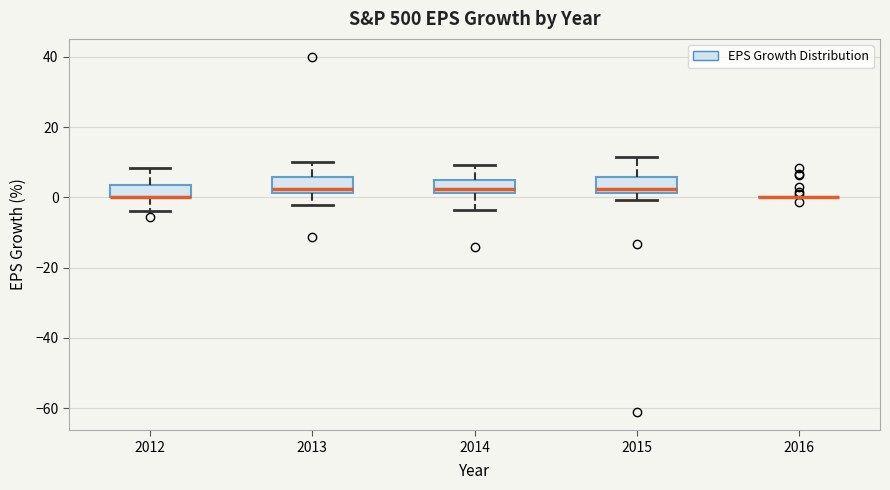

Reading left to right, transcribe this box plot: for each box, give where its median line is, the range the box spans, and where its two whiskers end, as read against the y-axis. The values are not printed on the chart, so give them approximately, as read against the axis.

2012: median 0 (drawn on the box's lower edge), box 0 to 4, whiskers -4 to 8
2013: median 2 (just above the box's lower edge), box 2 to 6, whiskers -2 to 10
2014: median 2 (just above the box's lower edge), box 2 to 4, whiskers -4 to 10
2015: median 2 (just above the box's lower edge), box 2 to 6, whiskers 0 to 12
2016: box collapsed to a line at 0, whiskers 0 to 0